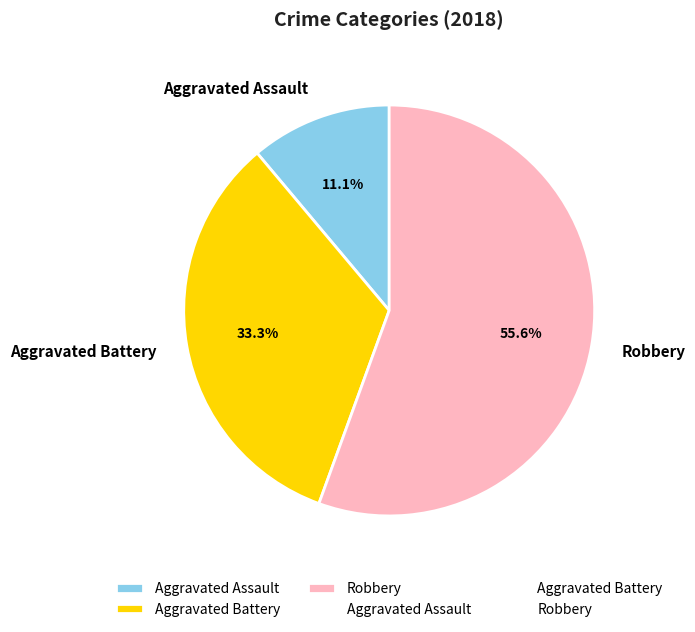

To the nearest percent, what is the difference between the largest and smallest slice percentages?

44%